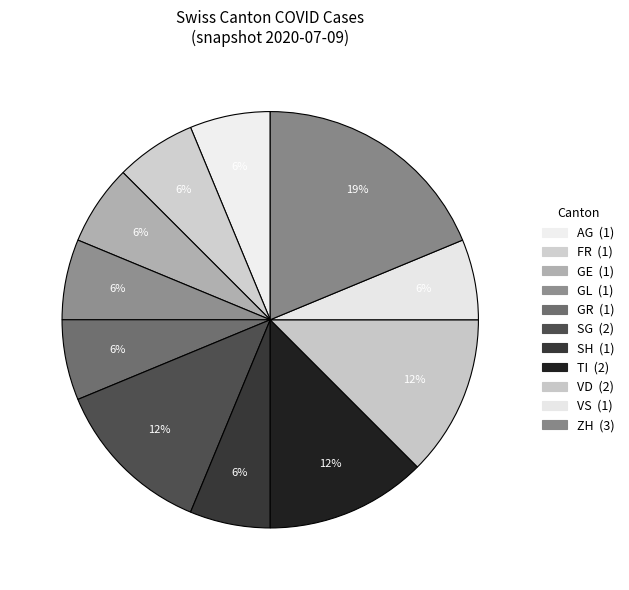

How many segments does this pie chart have?

11